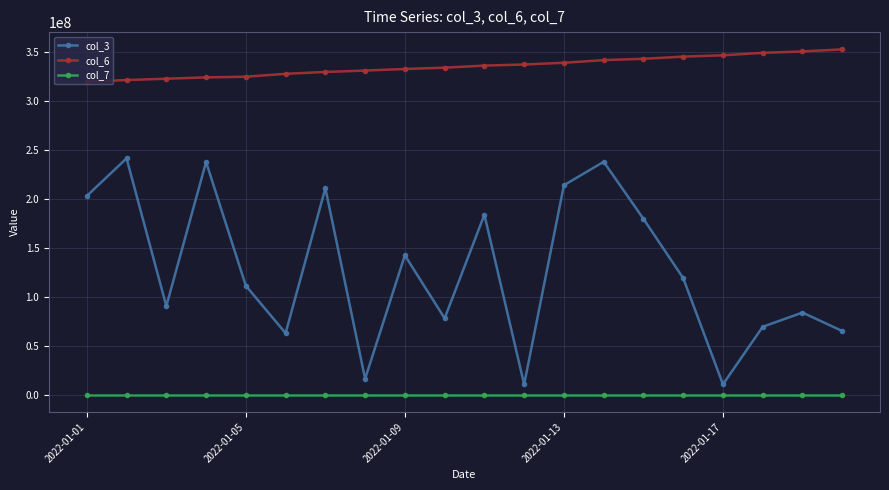

What are all the series names shown in the legend?

col_3, col_6, col_7